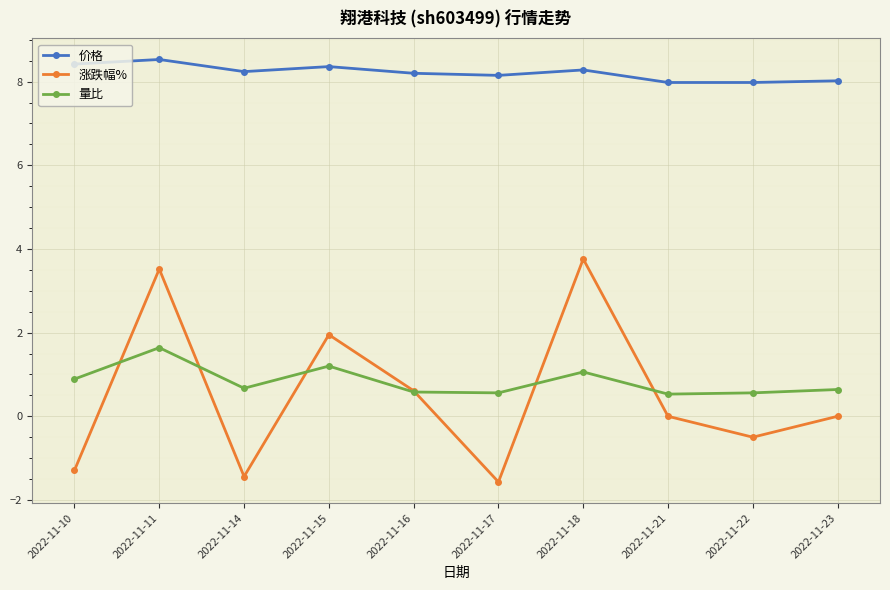

True or false: 量比 and 涨跌幅% intersect in this chart.

True